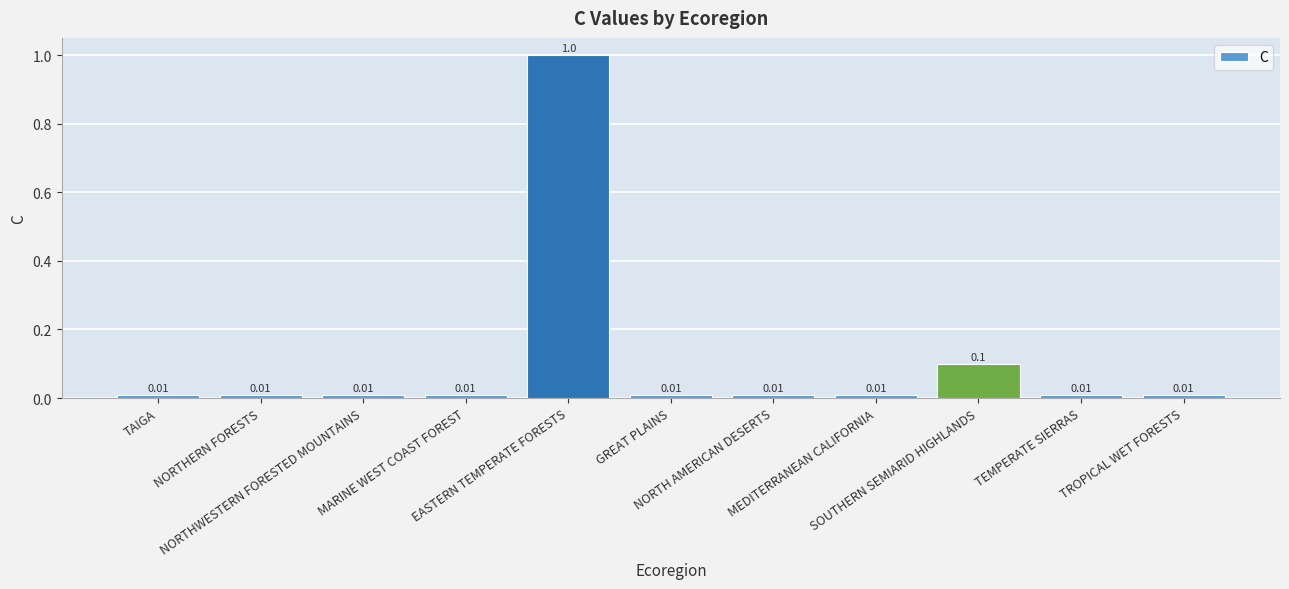

How many categories are shown in the chart?

11